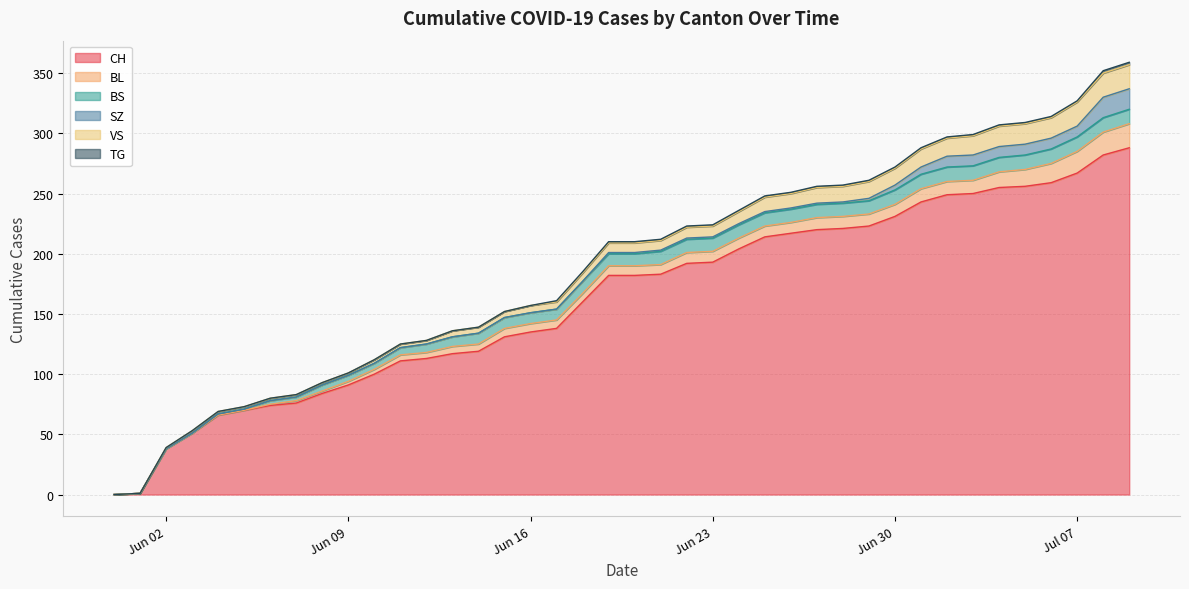

What is the difference between the highest and lowest values at 2020-06-24?

203